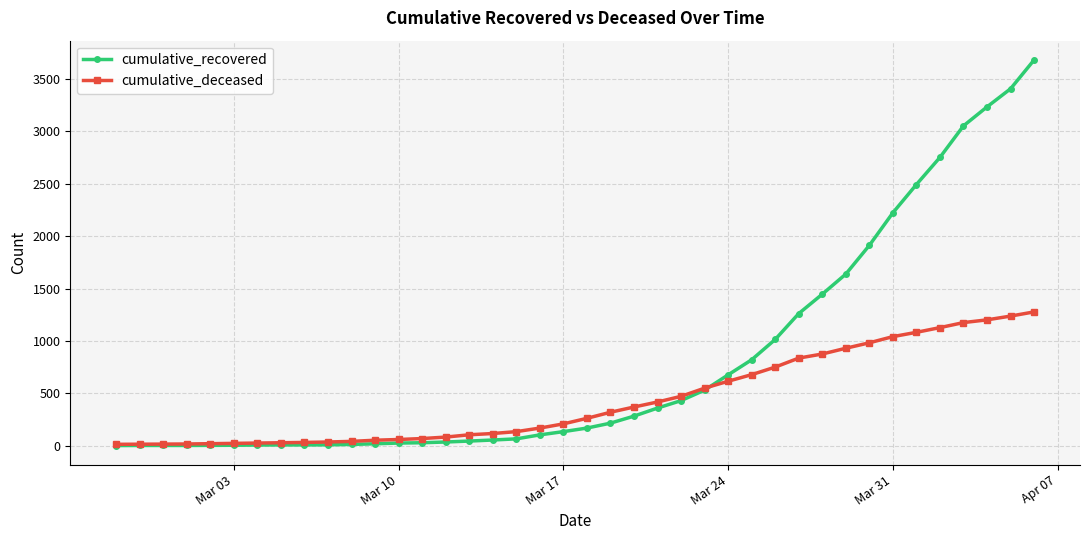

Rank the series by their average value, from lowest to highest.

cumulative_deceased, cumulative_recovered